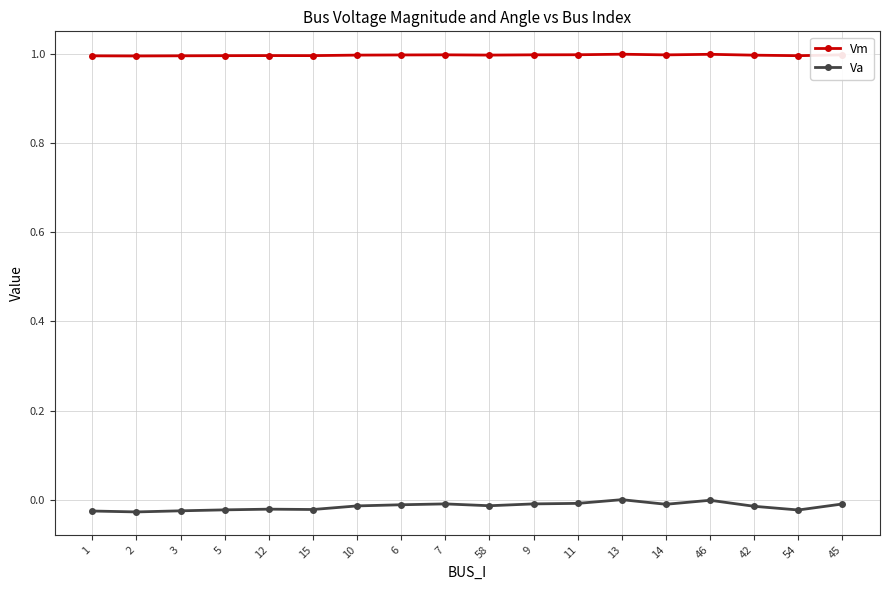

Is the value of Va at 46 greater than the value of Vm at 46?

No